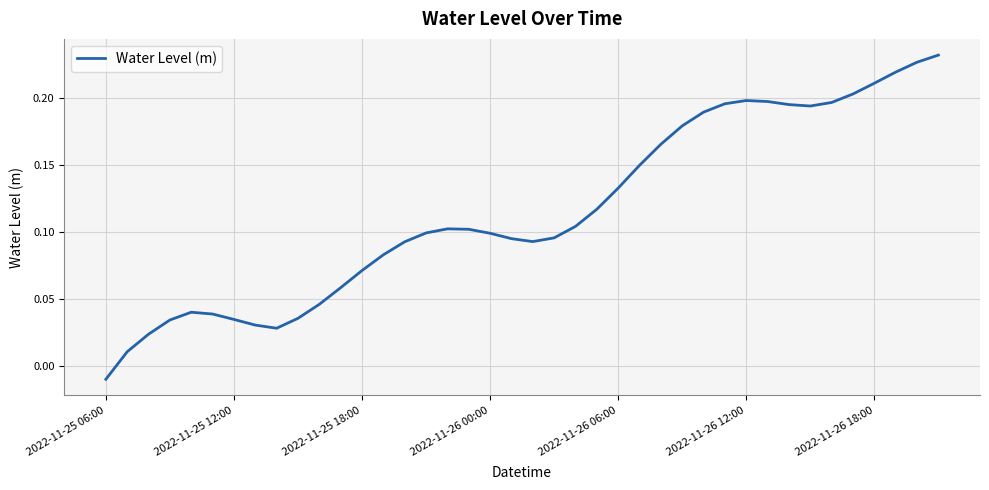

Which category has the lowest value across all series?

2022-11-25 06:00